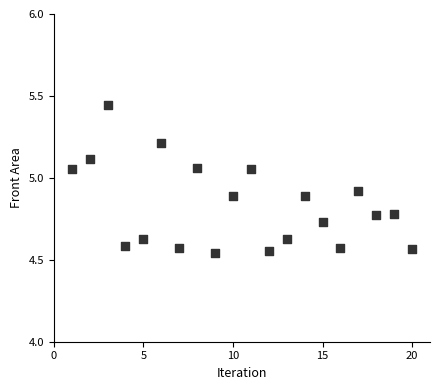

What is the range of X values (max minus min)?

19.0